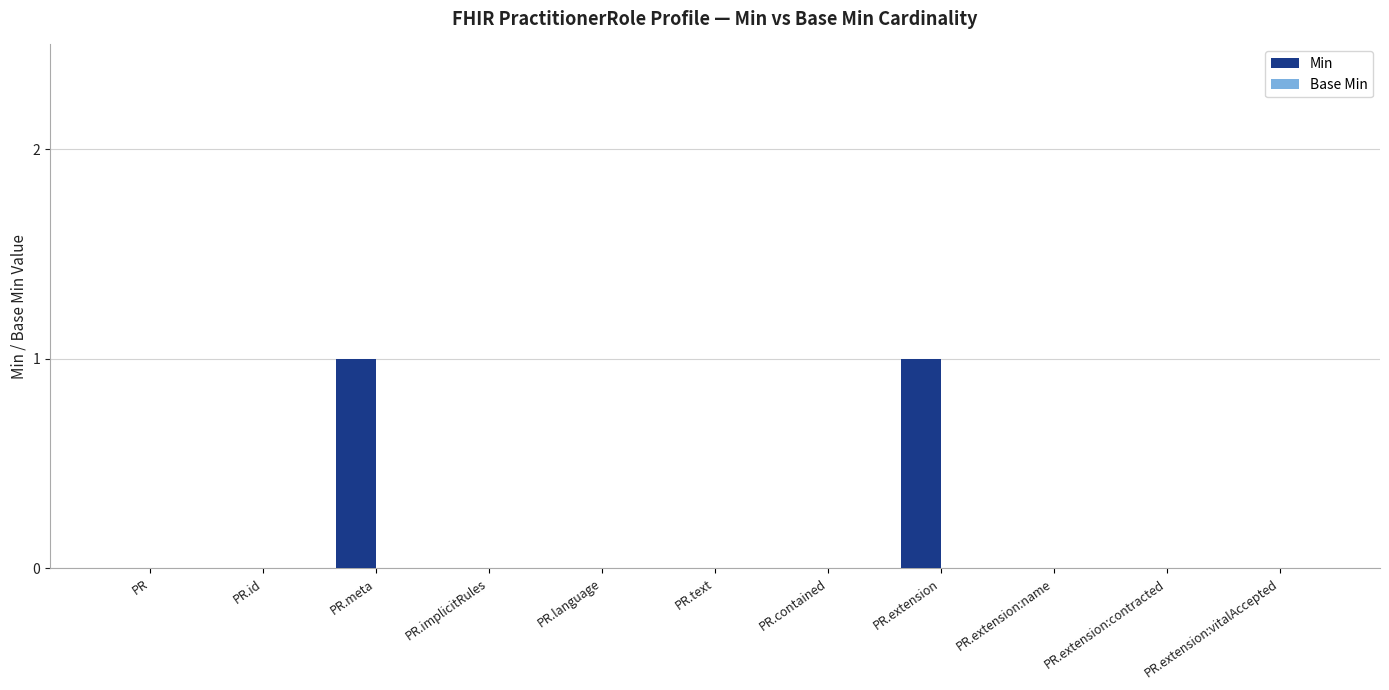

What is the maximum value shown in the chart?

1